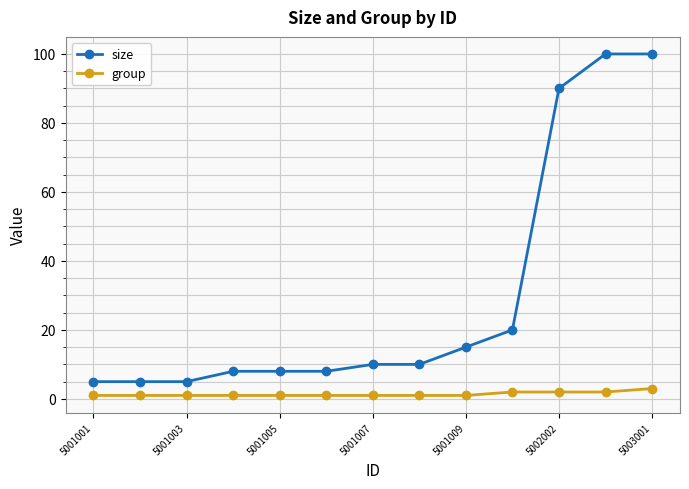

Does the chart have visible grid lines?

Yes